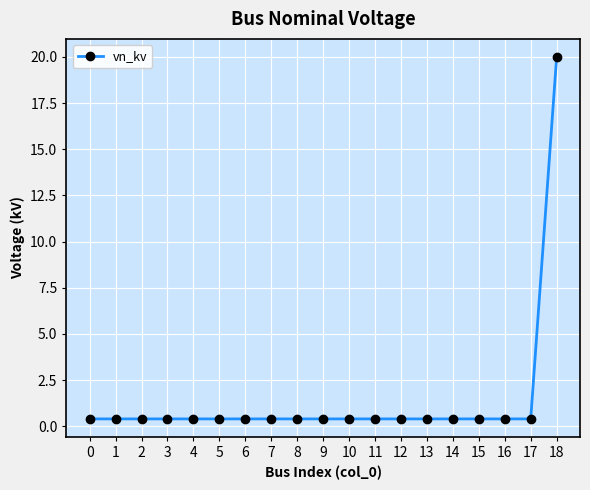

What is the greatest value displayed?

20.0